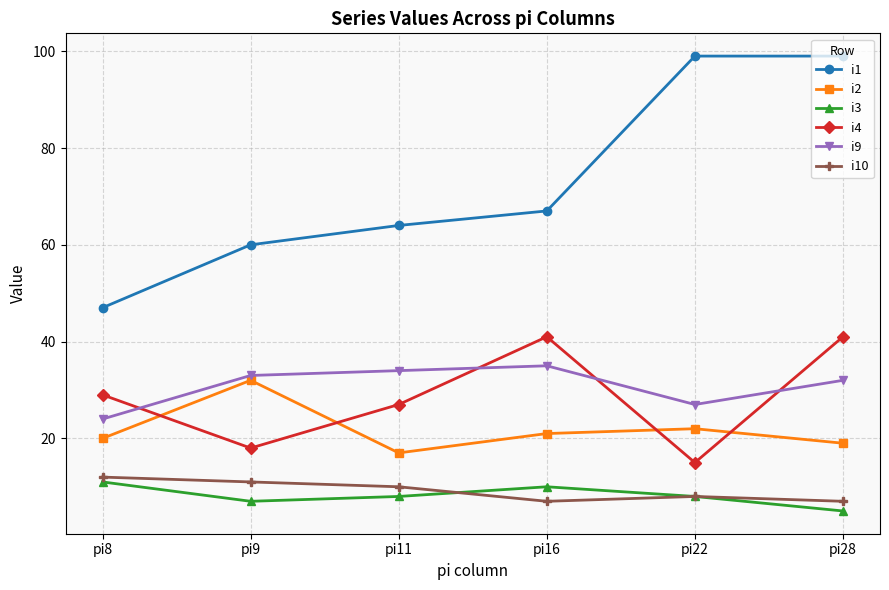

True or false: i1 and i2 cross at least once.

False